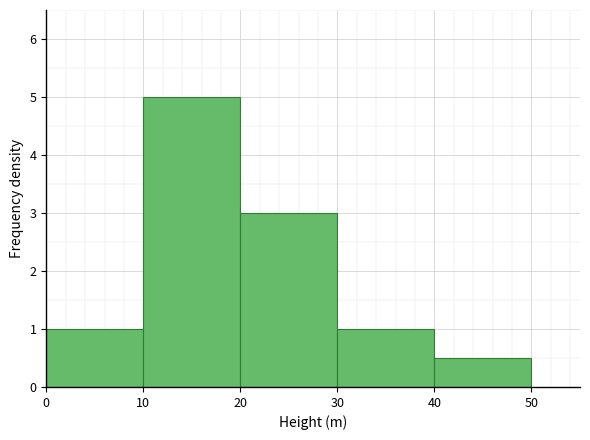

How tall is the bar that spans 40 to 50 on the x-axis? The values are not printed on the chart, so give them approximately, as read against the axis.

0.5